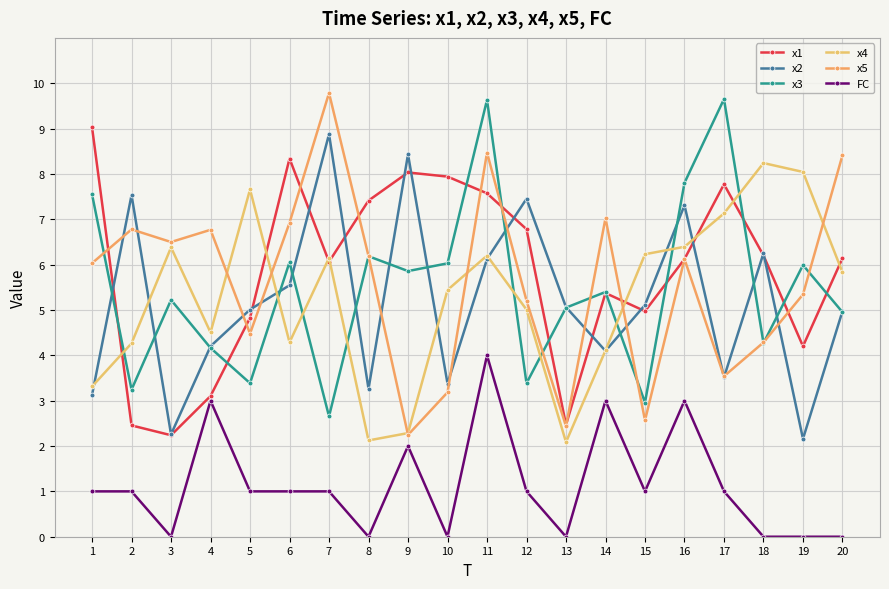

What are all the series names shown in the legend?

x1, x2, x3, x4, x5, FC